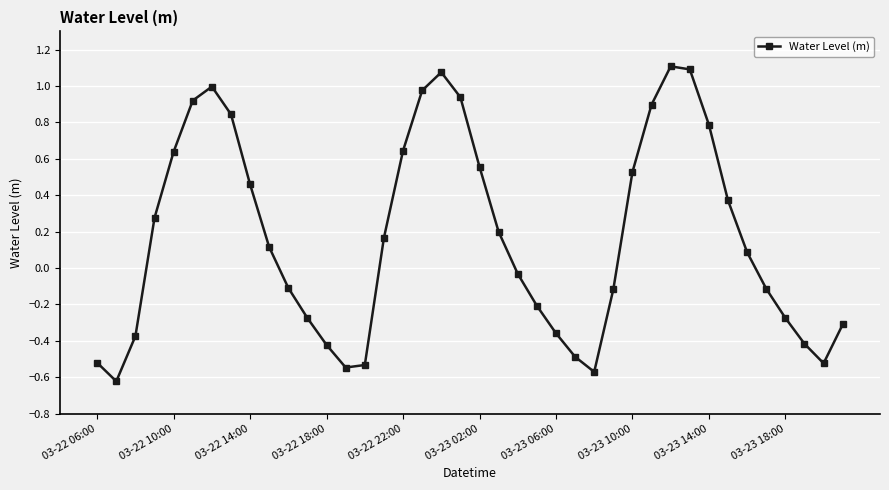

How many values are below 0?

19